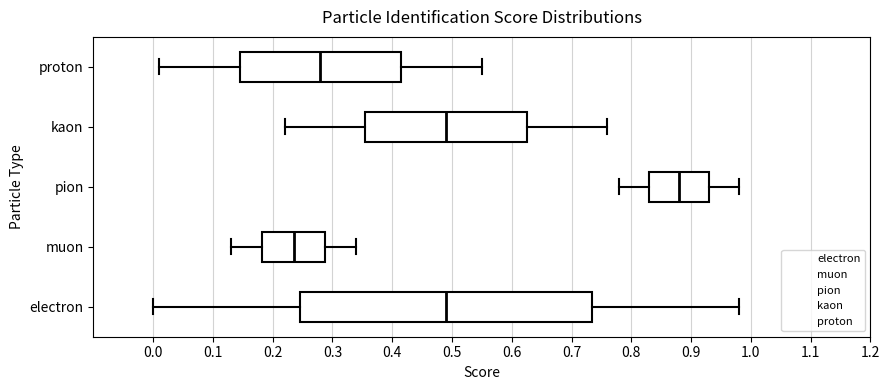

Comparing the boxes themselves (not the whiskers), which one is the widest?

electron